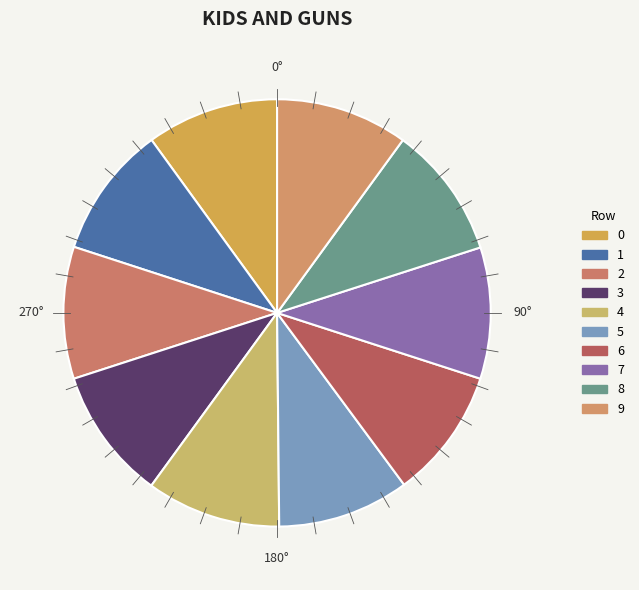

How many slices are in this pie chart?

10